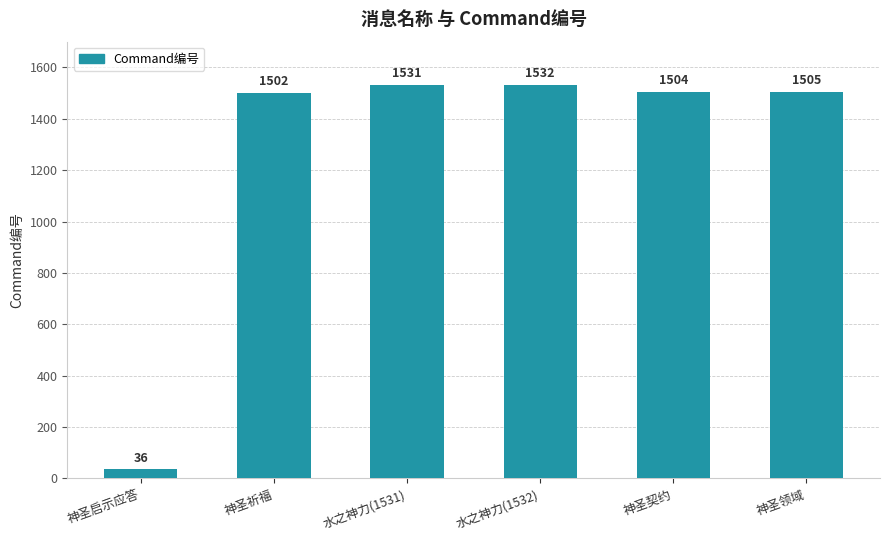

What is the minimum value shown in the chart?

36